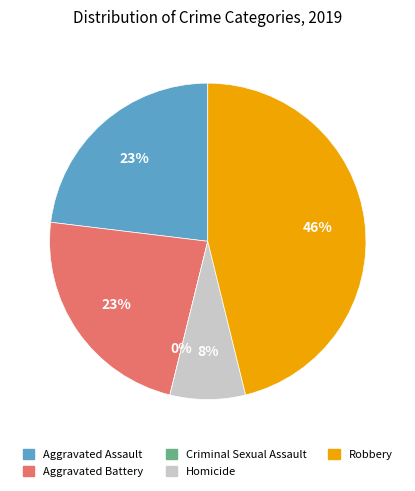

Is there any slice that represents more than half of the pie?

No